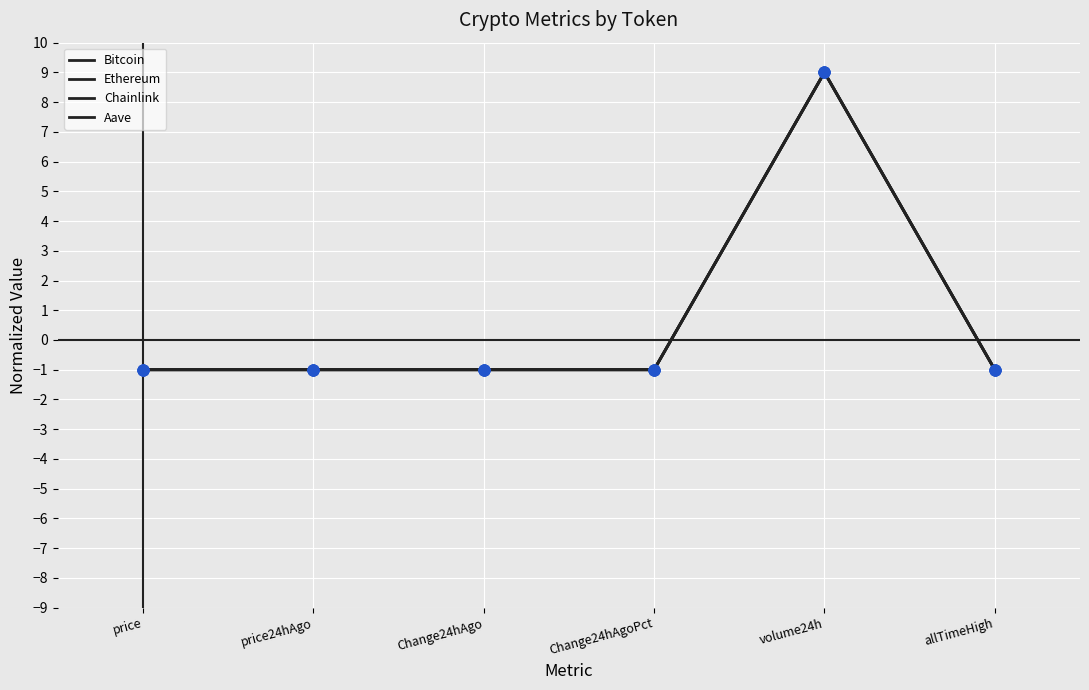

Is this an area chart (filled region under the line)?

No